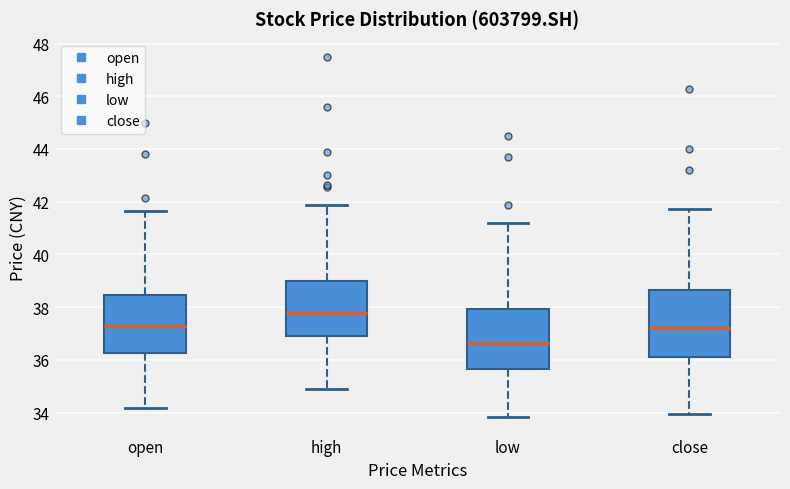

Where is the lower edge of the box for close on the y-axis? The values are not printed on the chart, so give them approximately, as read against the axis.

36.2